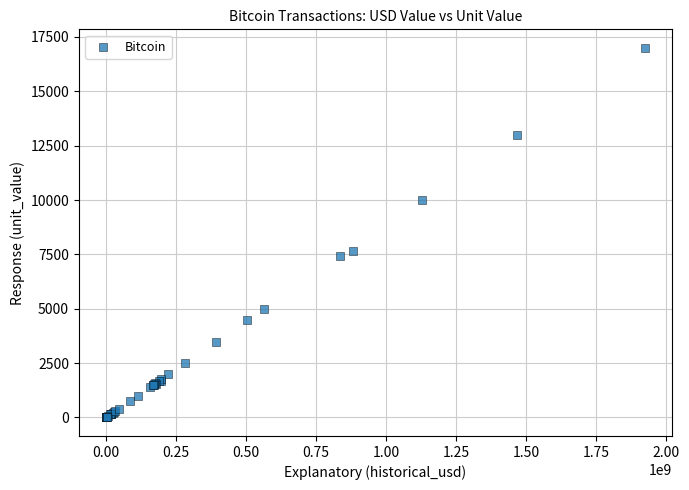

What Y value in the scatter plot is closest to 8500?

7660.3